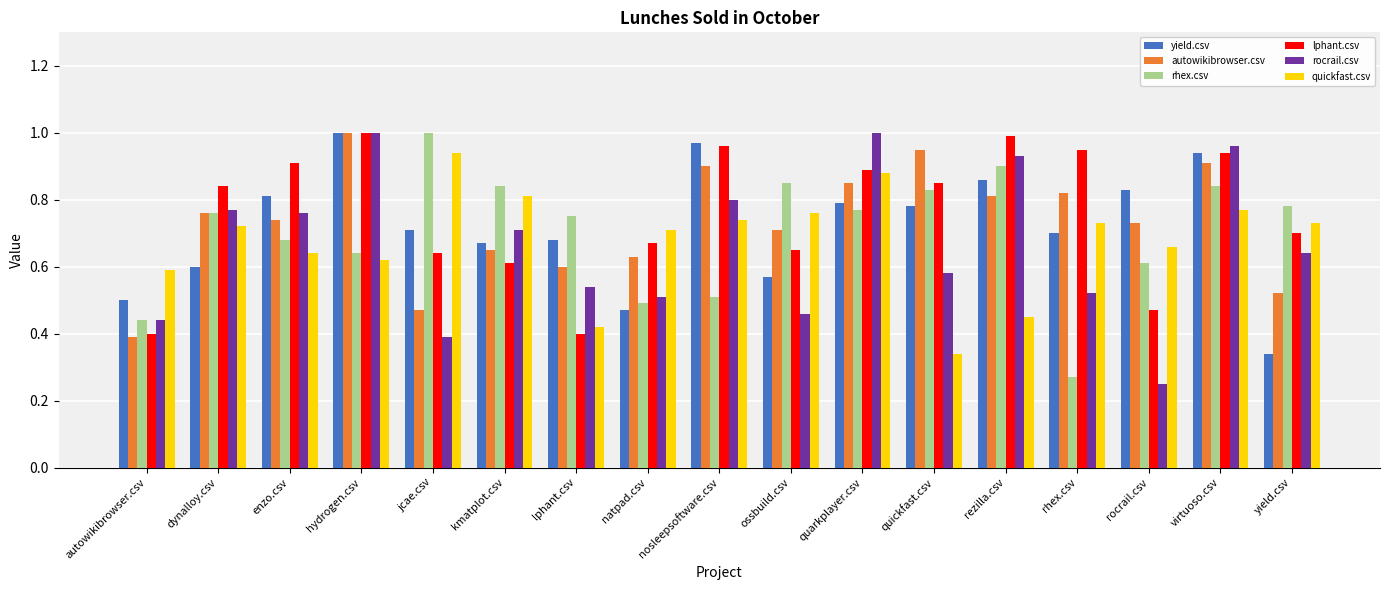

Which series has the largest total across all categories?

lphant.csv